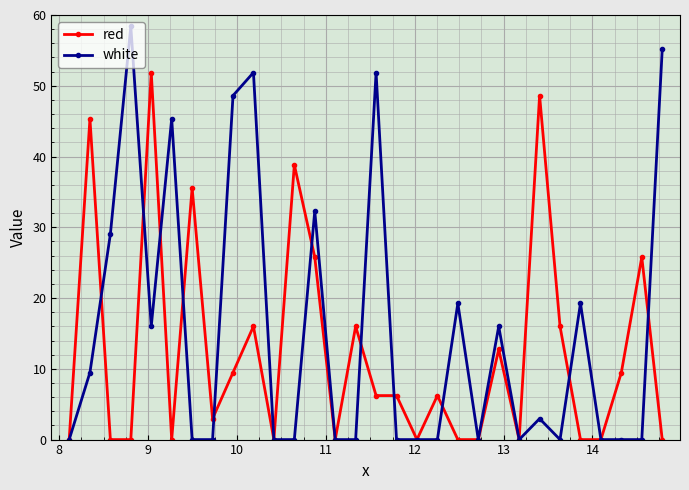

Which series has the largest total across all categories?

white